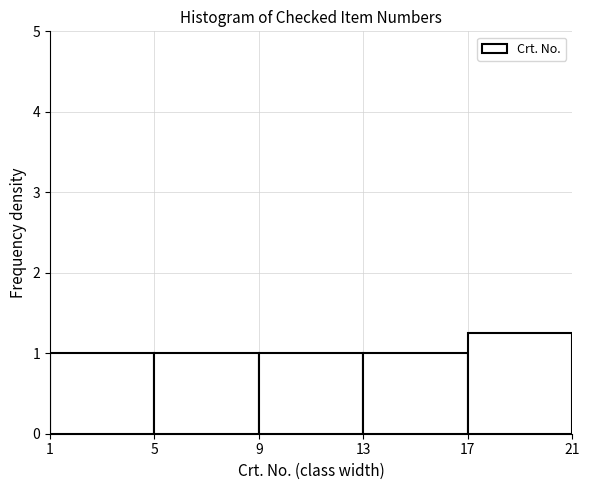

Reading left to right, list every bar in this chart as the range it spans on the x-axis followed by its height. The values are not printed on the chart, so give them approximately, as read against the axis.

1 to 5: 1.0
5 to 9: 1.0
9 to 13: 1.0
13 to 17: 1.0
17 to 21: 1.3